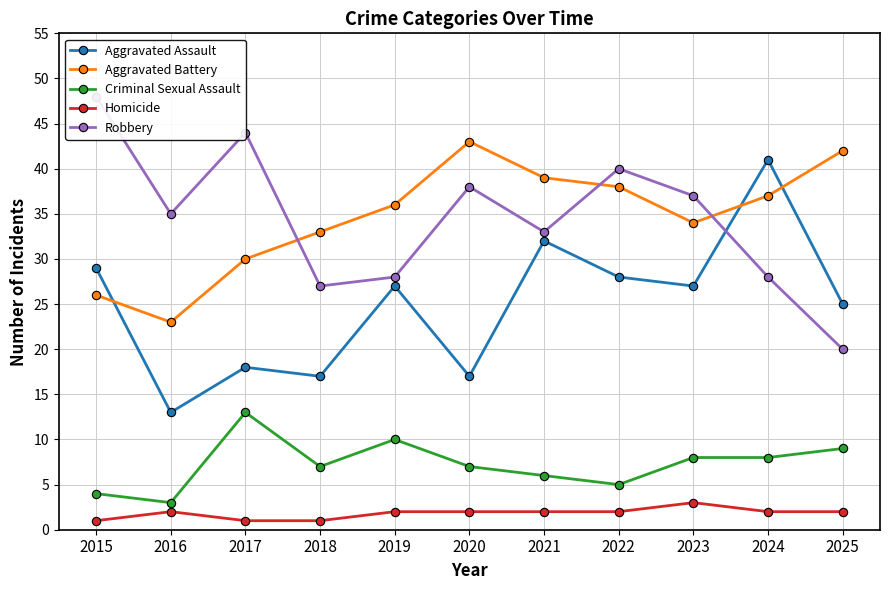

What are all the series names shown in the legend?

Aggravated Assault, Aggravated Battery, Criminal Sexual Assault, Homicide, Robbery